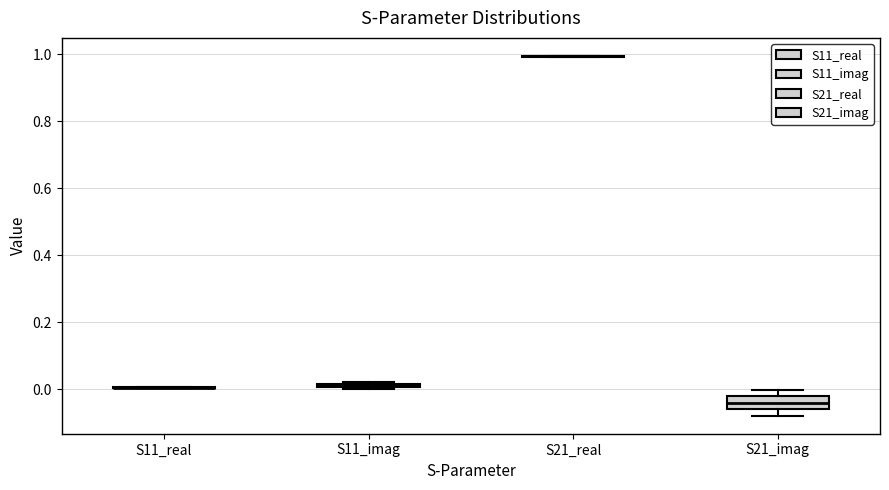

Which box is the tallest, from its lower edge to its upper edge?

S21_imag